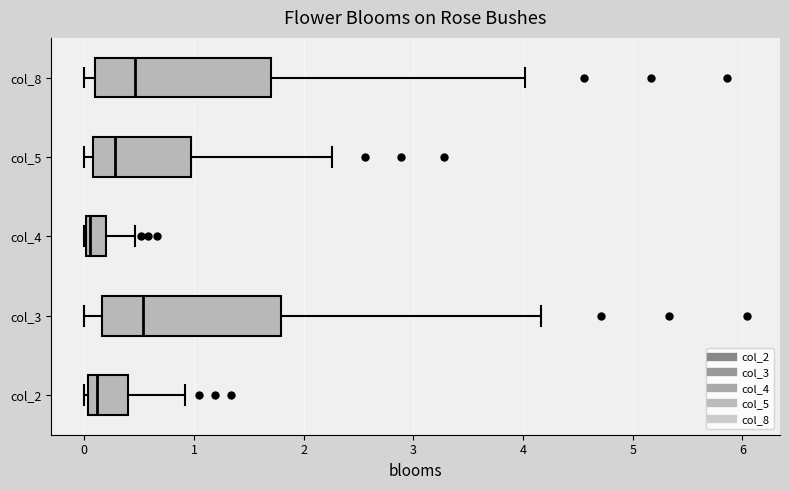

Reading bottom to top, read every box against the x-axis: the position of its median line, the range the box covers, and the ends of its whiskers. The values are not printed on the chart, so give them approximately, as read against the axis.

col_2: median 0.1, box 0.0 to 0.4, whiskers 0.0 (just left of the box's left edge) to 0.9
col_3: median 0.5, box 0.2 to 1.8, whiskers 0.0 to 4.2
col_4: median 0.1, box 0.0 to 0.2, whiskers 0.0 to 0.5
col_5: median 0.3, box 0.1 to 1.0, whiskers 0.0 to 2.3
col_8: median 0.5, box 0.1 to 1.7, whiskers 0.0 to 4.0